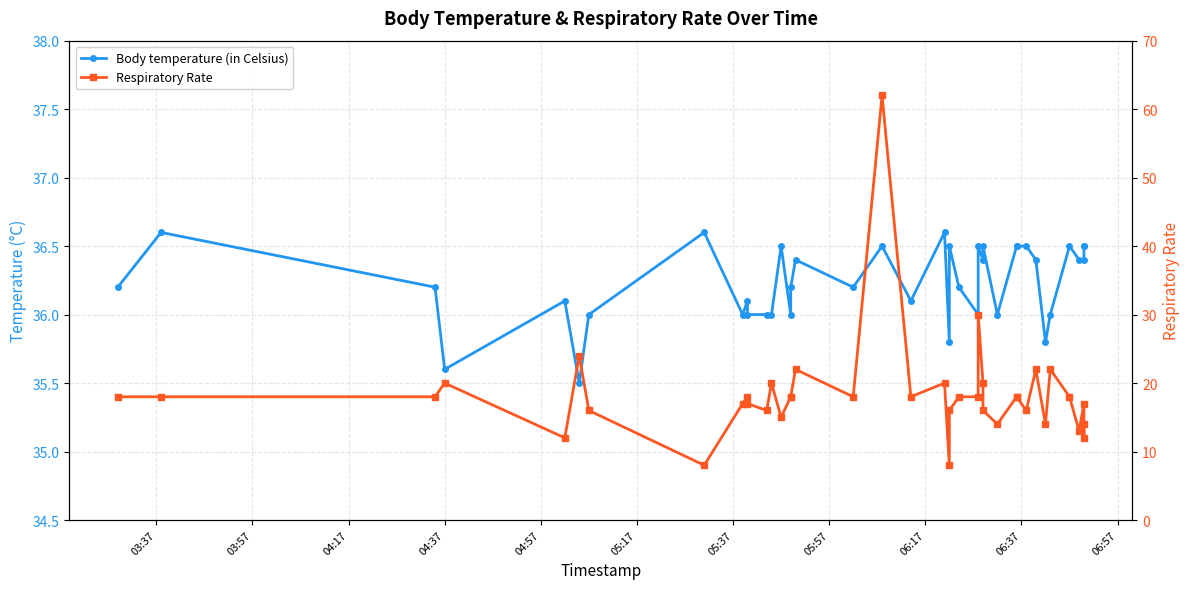

Rank the series at 03:57 from highest to lowest value.

Body temperature (in Celsius), Respiratory Rate